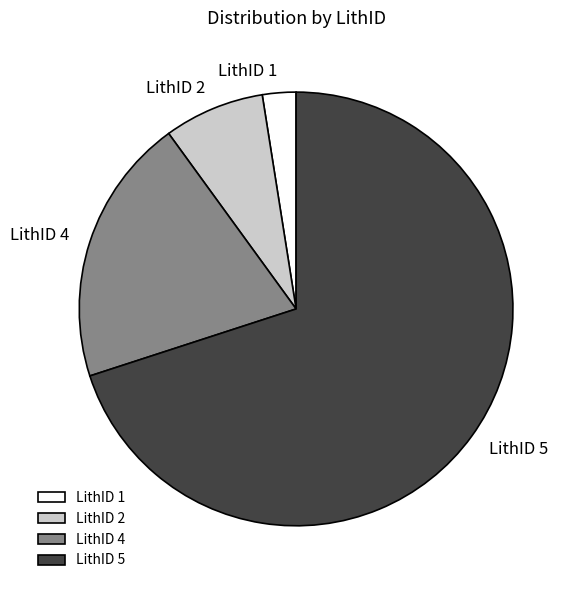

Approximately how many times larger is the value at LithID 4 compared to LithID 1?

8.0